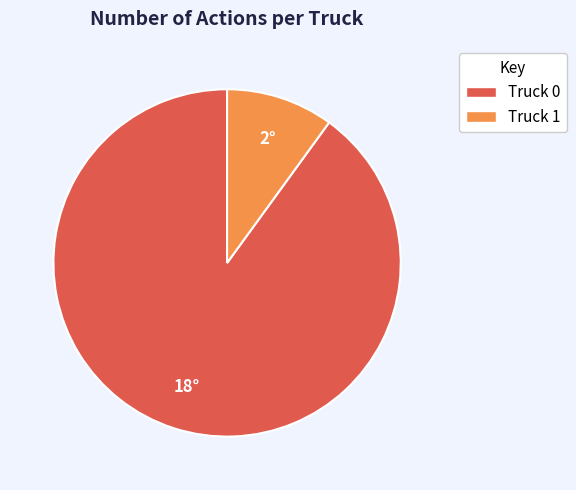

Is Truck 0 the majority of the pie?

Yes